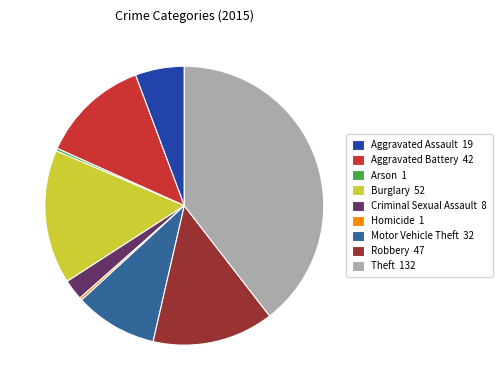

What is the ratio of the value at Robbery 47 to the value at Criminal Sexual Assault 8?

5.9